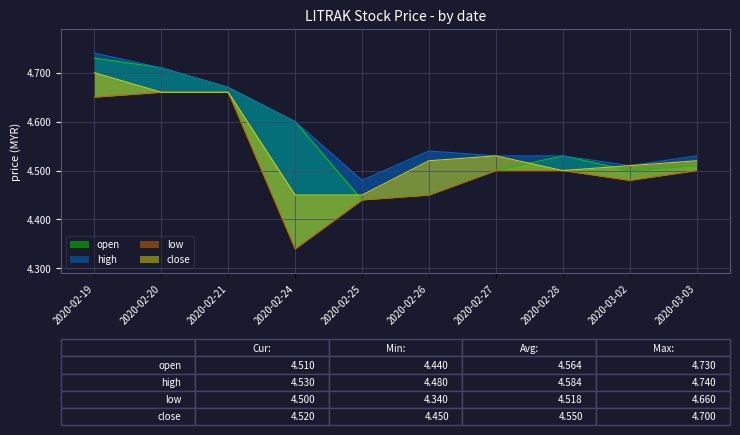

True or false: low and open cross at least once.

False